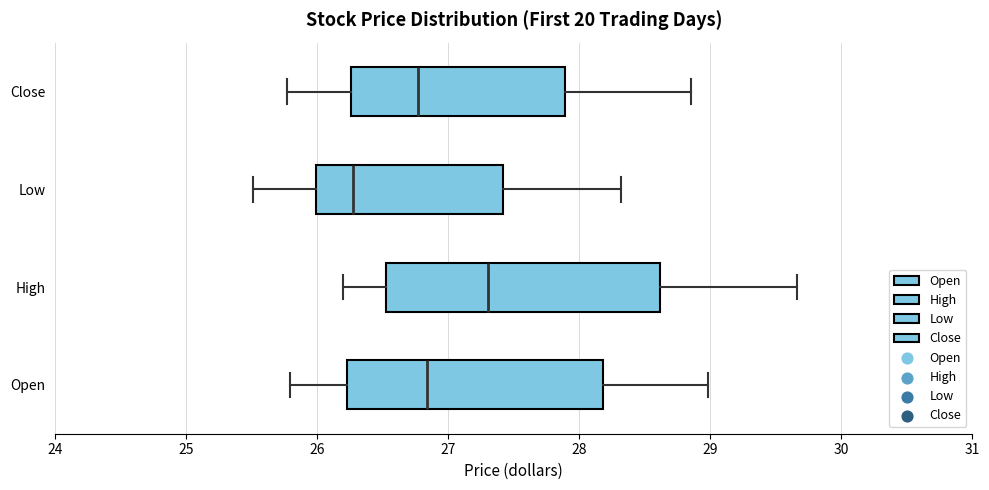

Which box has the furthest to the left median line?

Low